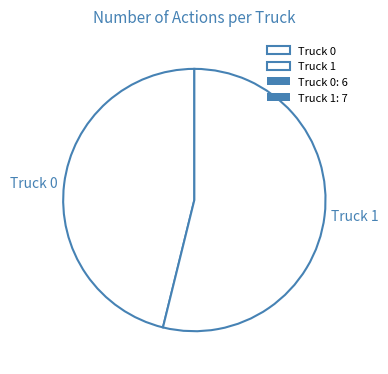

Which category has the smallest portion of the pie?

Truck 0